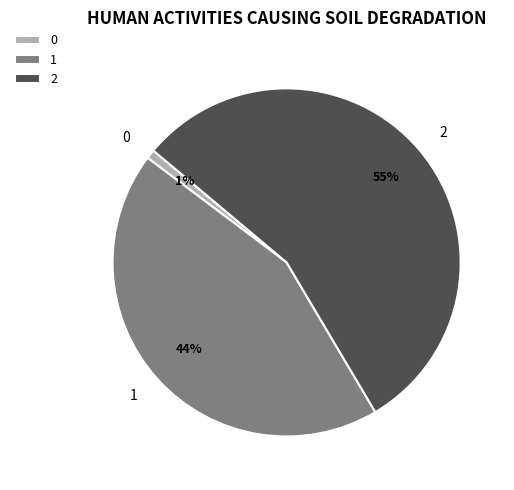

To the nearest percent, what is the average slice percentage?

33%